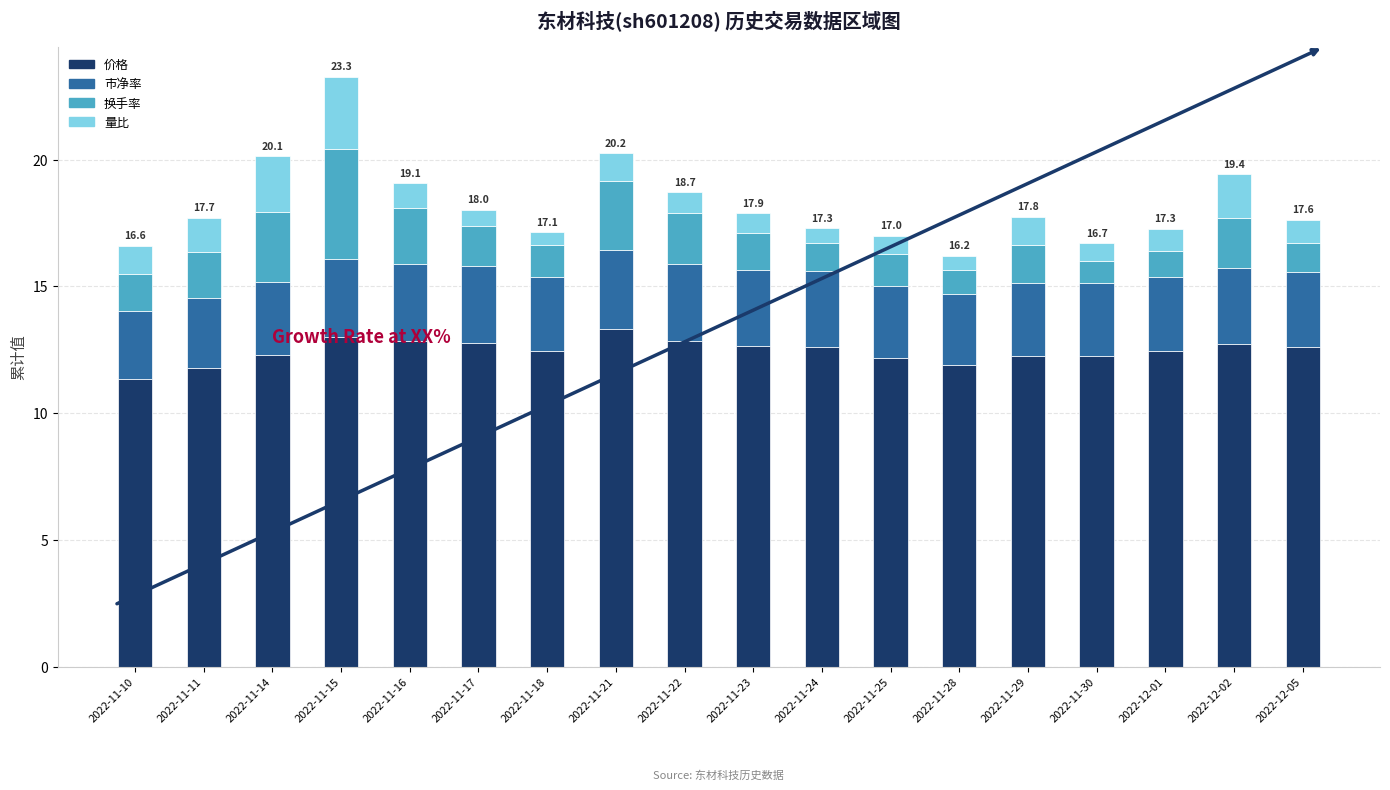

What are all the series names shown in the legend?

价格, 市净率, 换手率, 量比